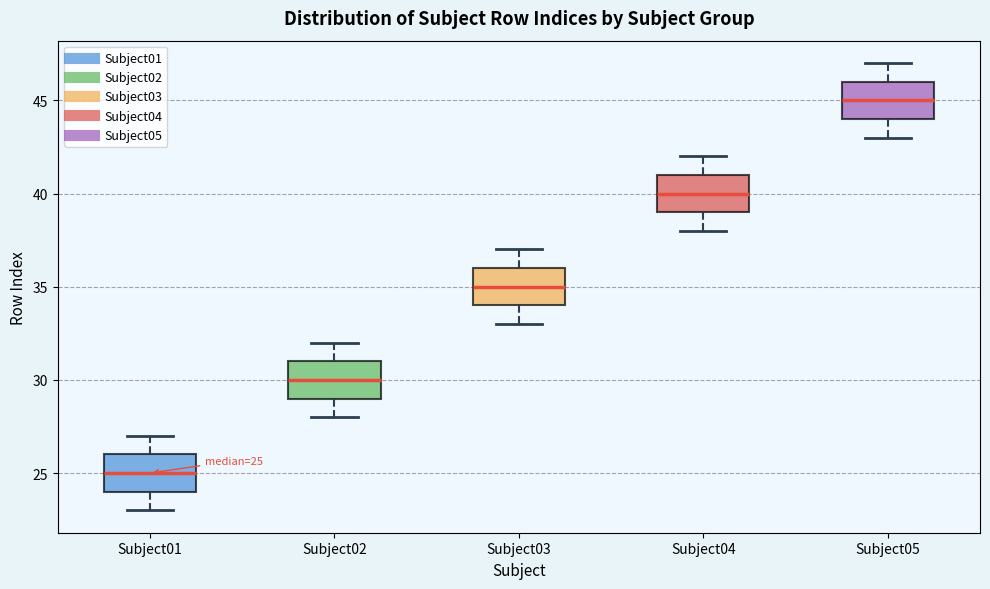

Which box's median line is the highest?

Subject05